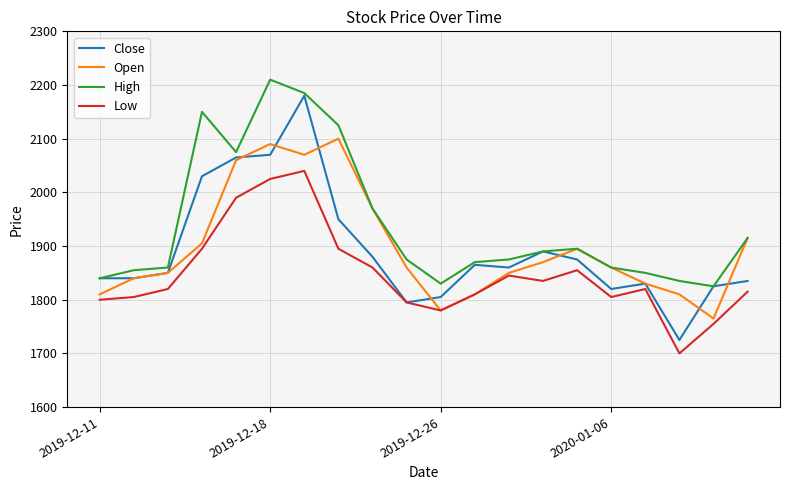

Which series has the largest total across all categories?

High